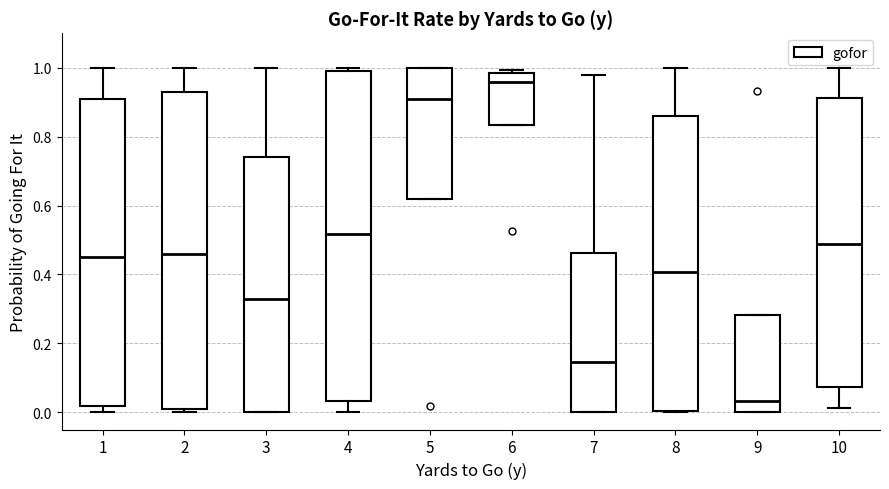

Which box's median line is the highest?

6